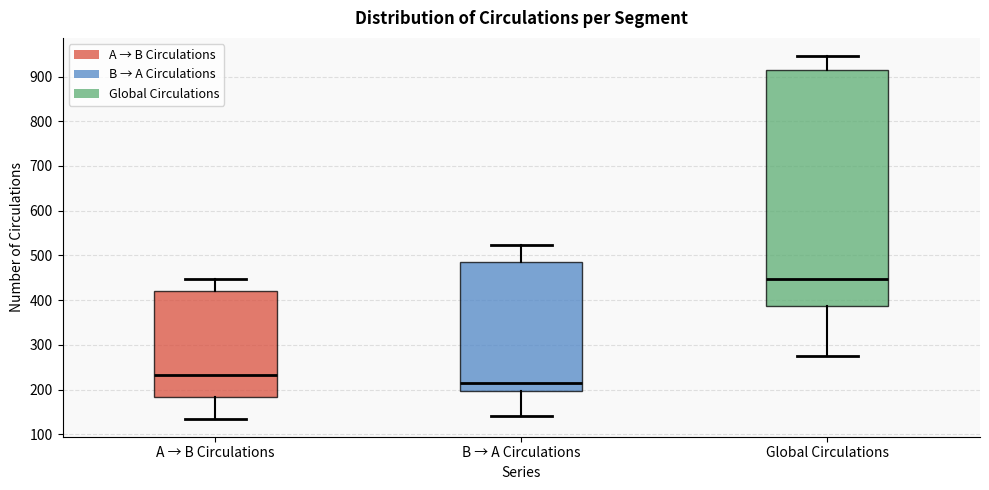

Where does the lower whisker of the box for A → B Circulations end on the y-axis? The values are not printed on the chart, so give them approximately, as read against the axis.

140